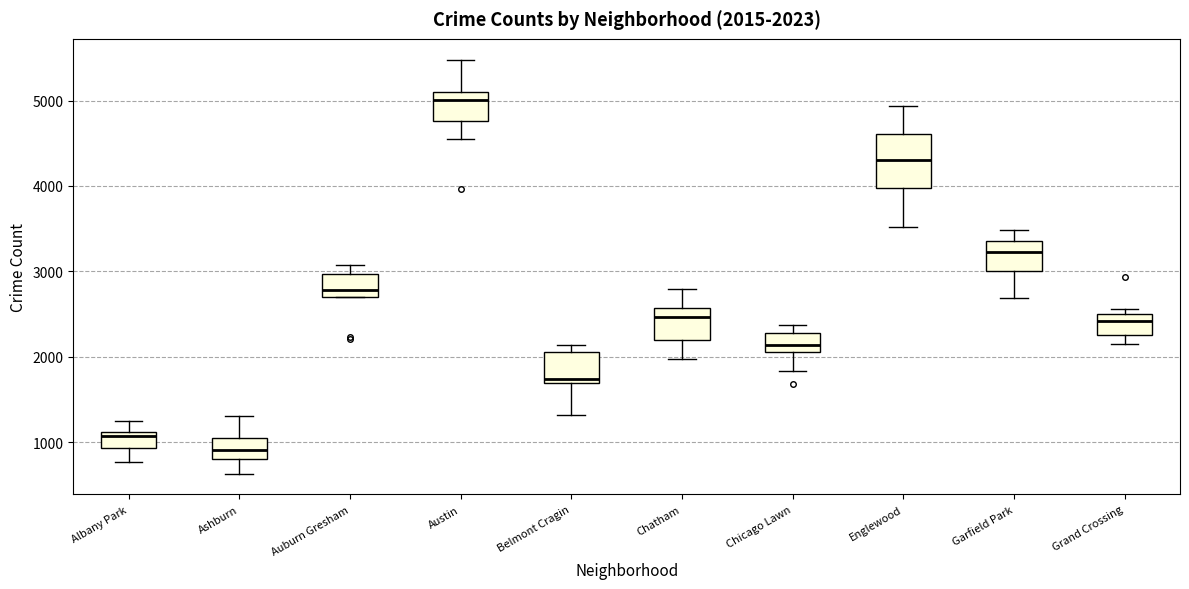

Which box has the highest median line?

Austin